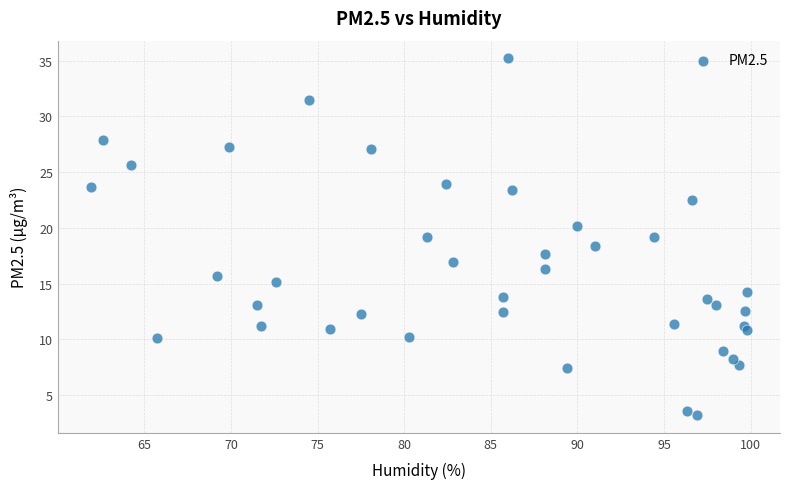

What is the range of Y values (max minus min)?

32.0